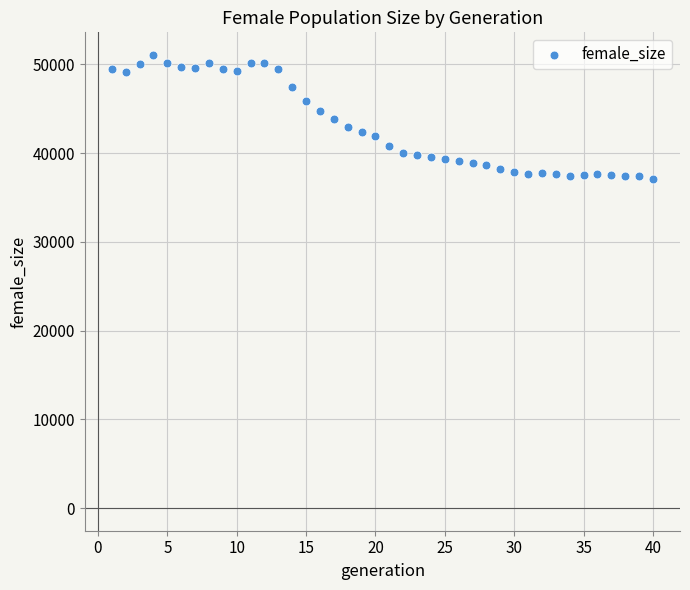

What is the range of Y values (max minus min)?

13972